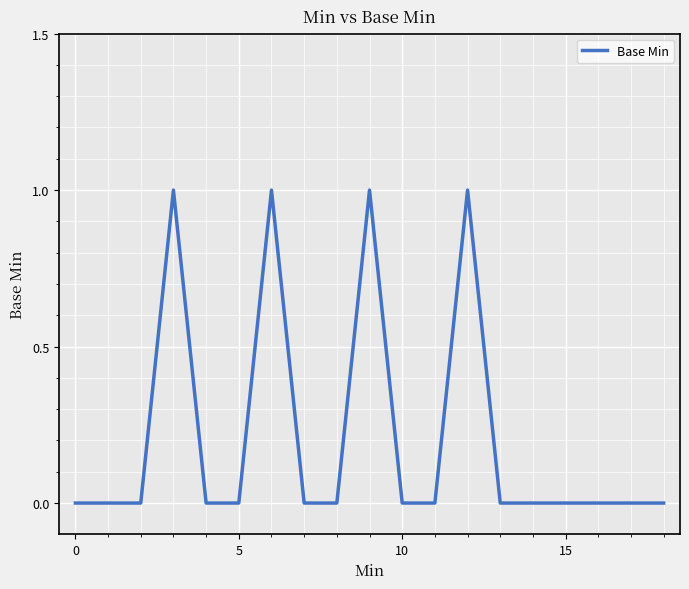

How many values are between 0 and 1?

19